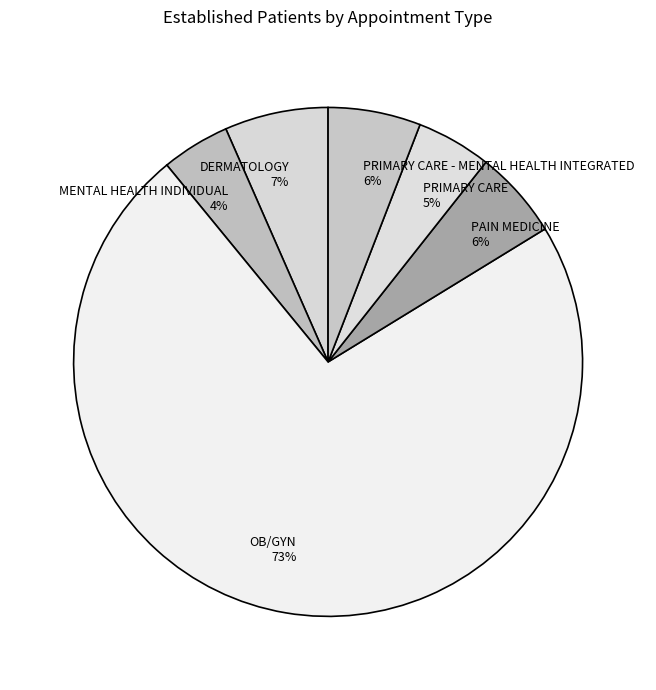

What percentage is the PRIMARY CARE - MENTAL HEALTH INTEGRATED slice, to the nearest percent?

6%